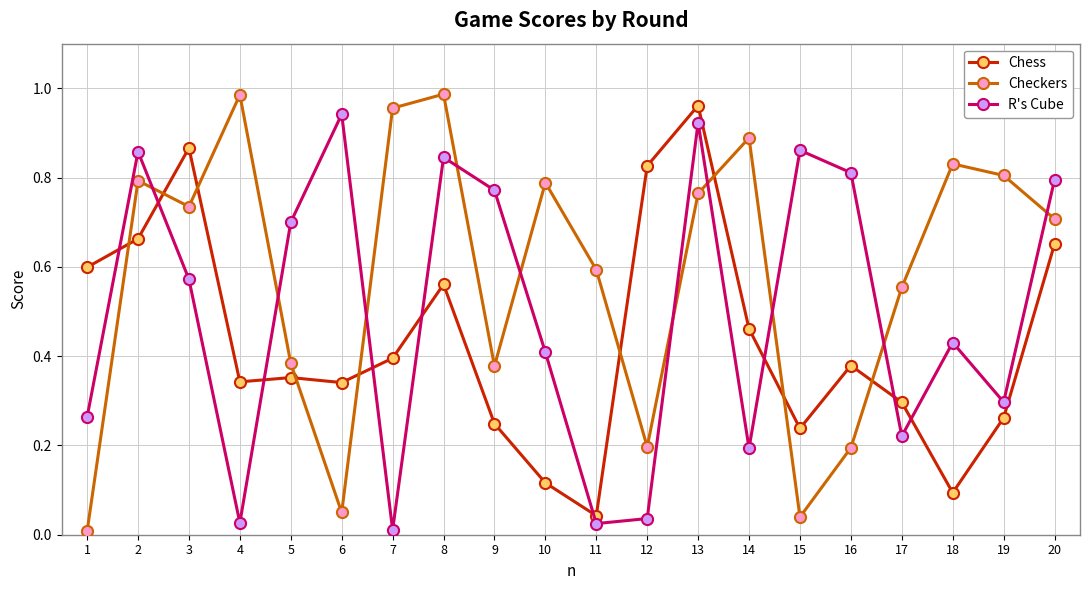

True or false: Checkers and R's Cube intersect in this chart.

True